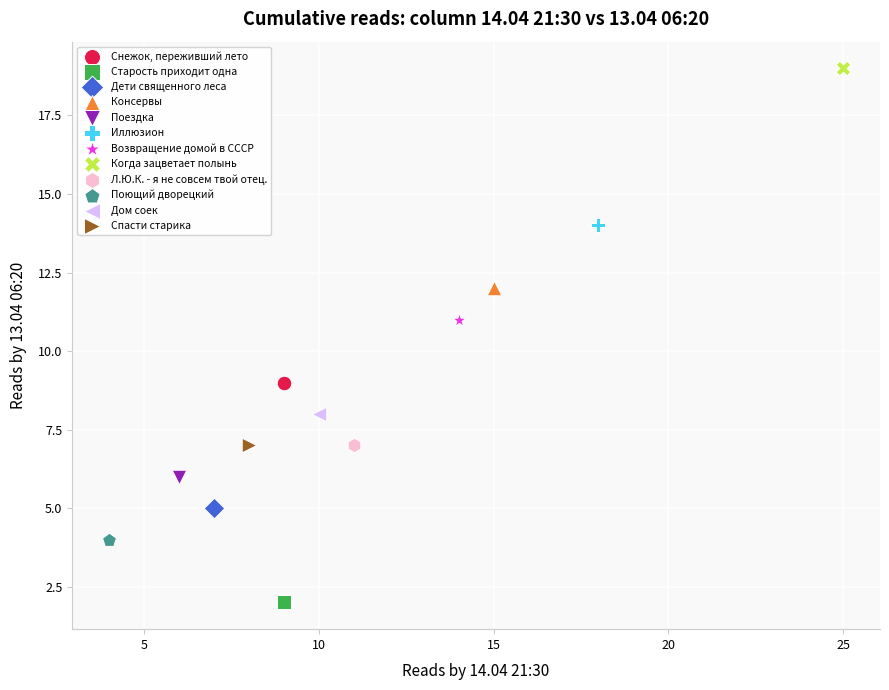

Which series contains the highest Y value?

Когда зацветает полынь